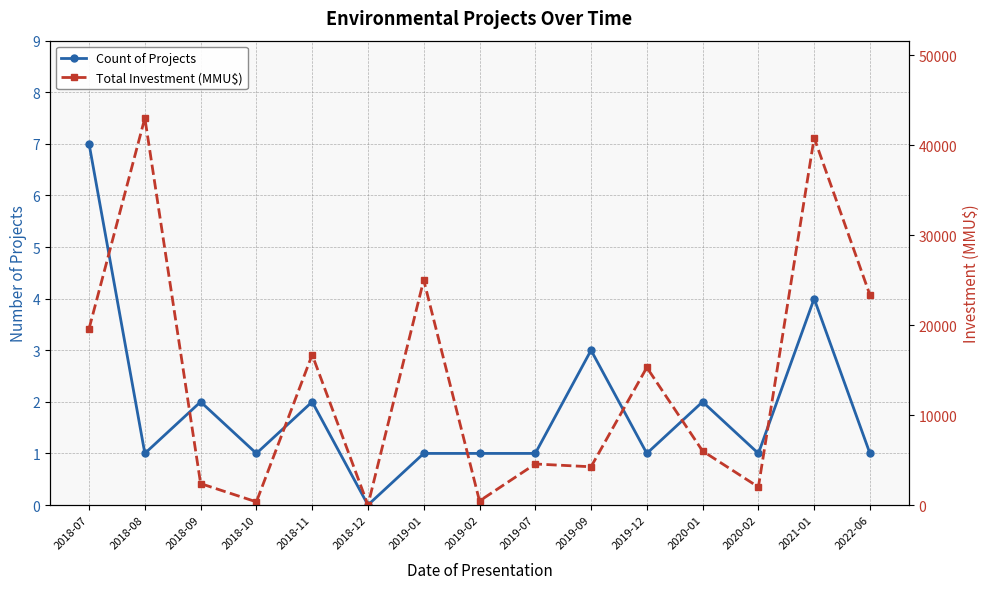

What are all the series names shown in the legend?

Count of Projects, Total Investment (MMU$)